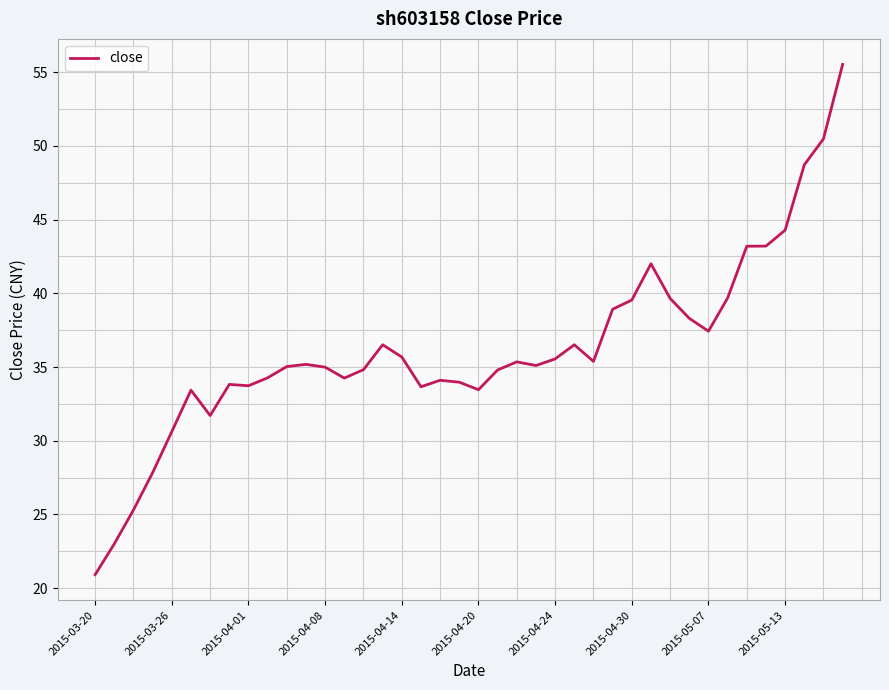

What is the difference between the maximum and minimum values?

34.6